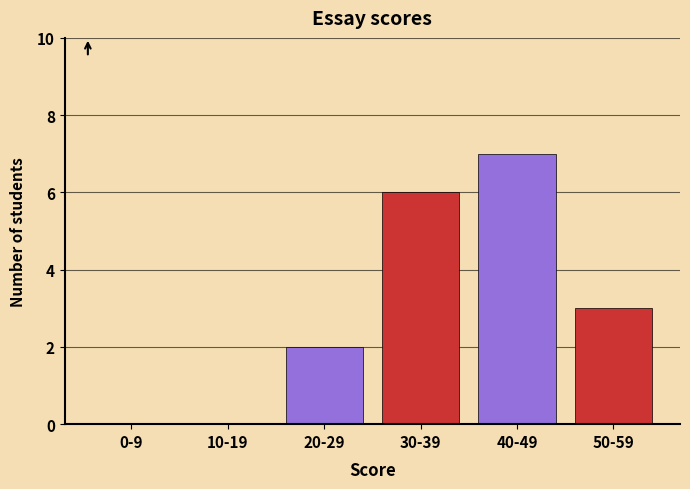

Reading right to left, what are all the values shown in this chart?

50-59=3	40-49=7	30-39=6	20-29=2	10-19=0	0-9=0